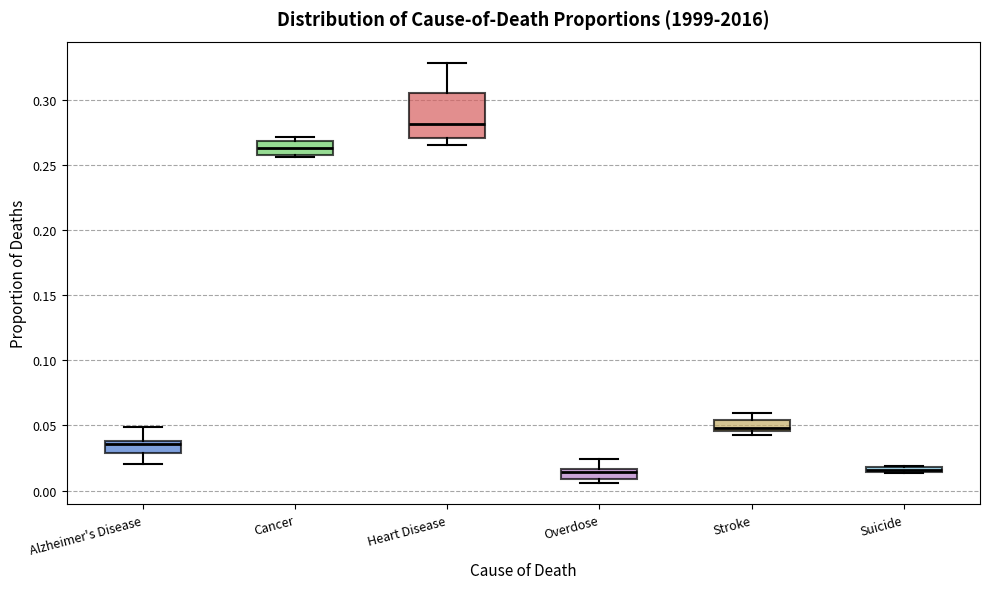

Which box has the highest median line?

Heart Disease